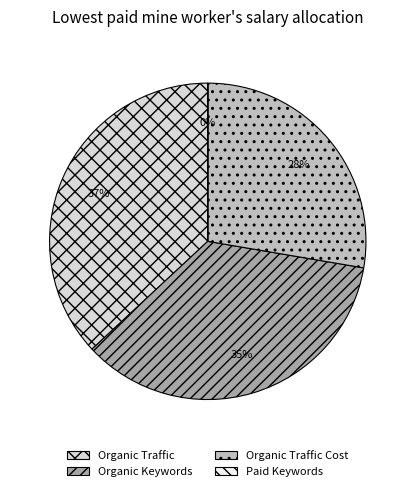

To the nearest percent, what percentage of the pie is Organic Traffic Cost?

28%